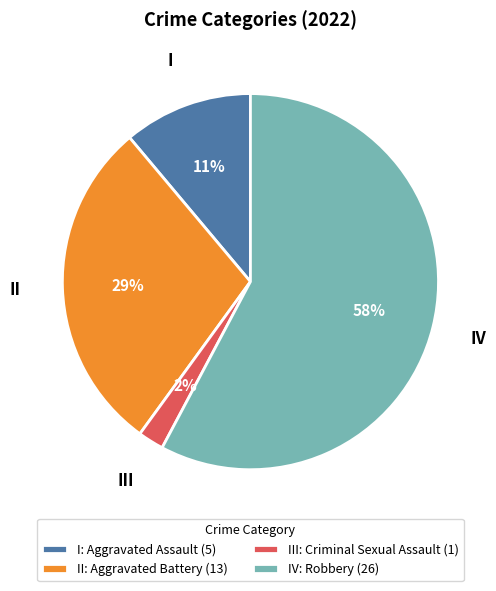

Approximately how many times larger is the value at II: Aggravated Battery (13) compared to I: Aggravated Assault (5)?

2.6